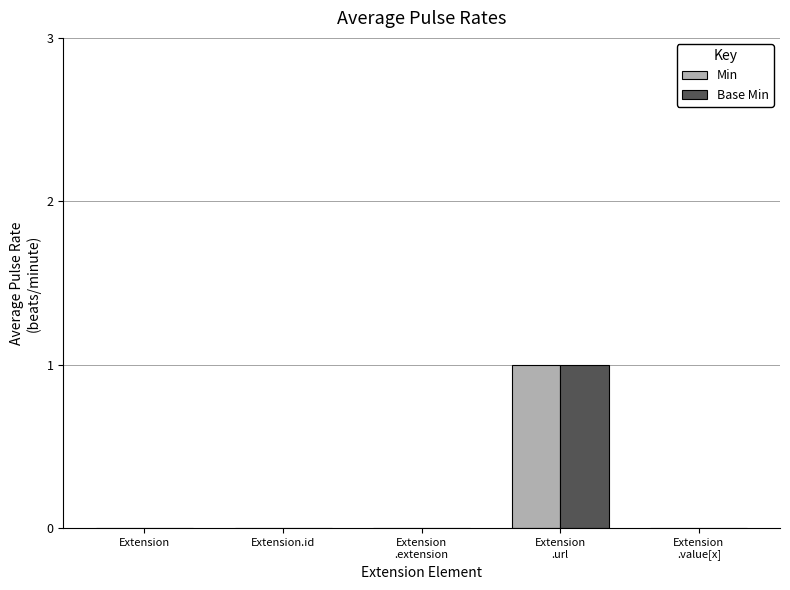

The value of Base Min at Extension is 0. True or false?

True